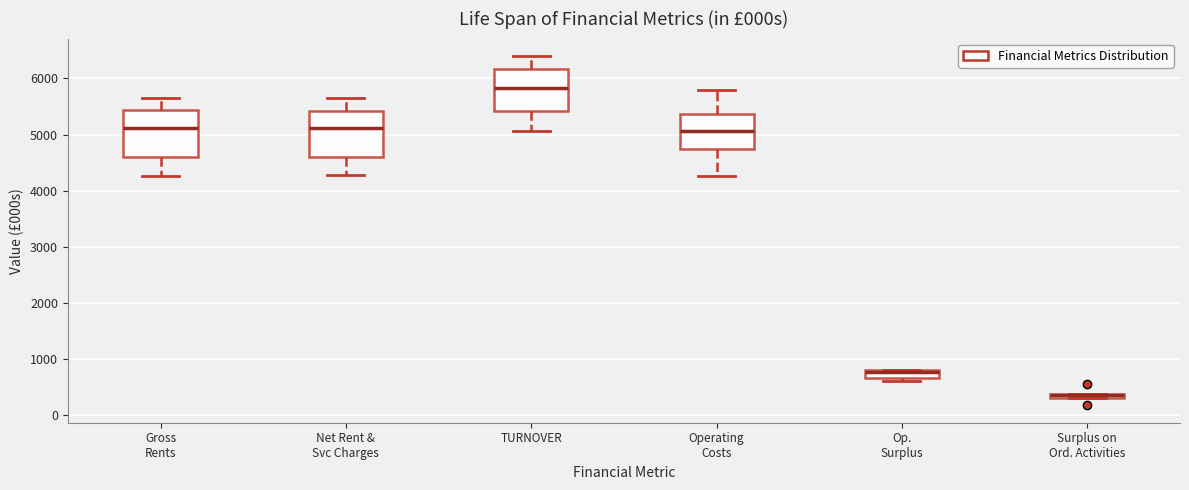

Where does the median line of the box for Gross Rents sit on the y-axis? The values are not printed on the chart, so give them approximately, as read against the axis.

5100